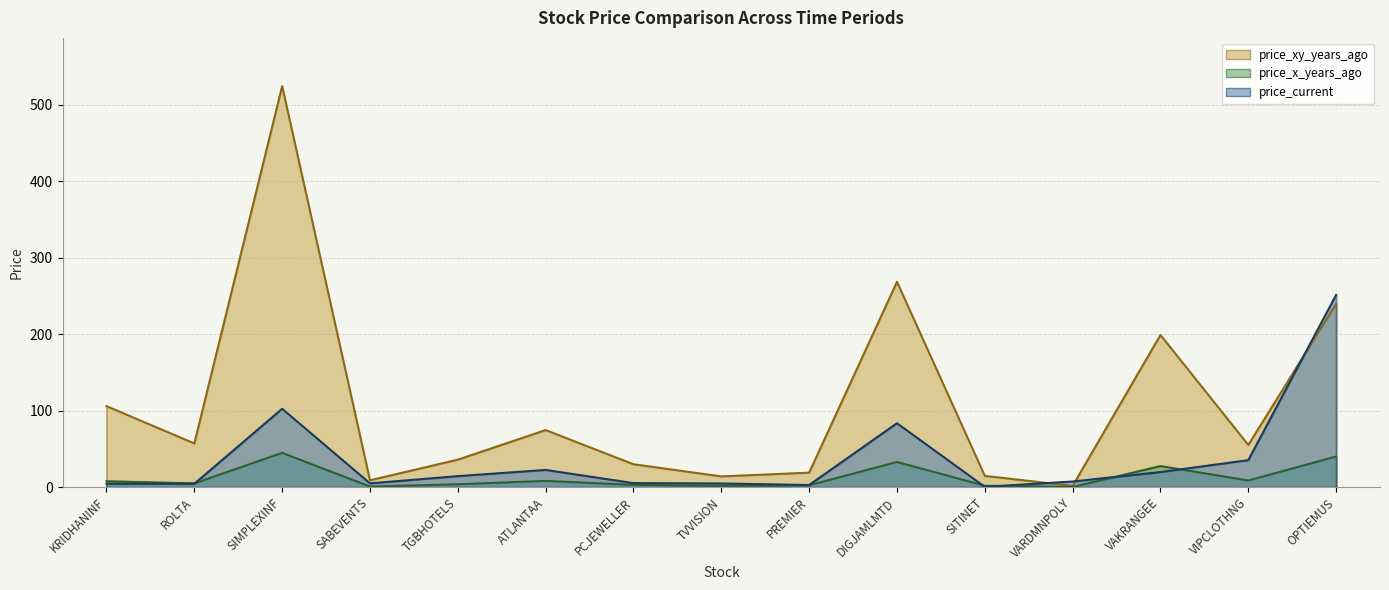

How many categories are shown in the chart?

15